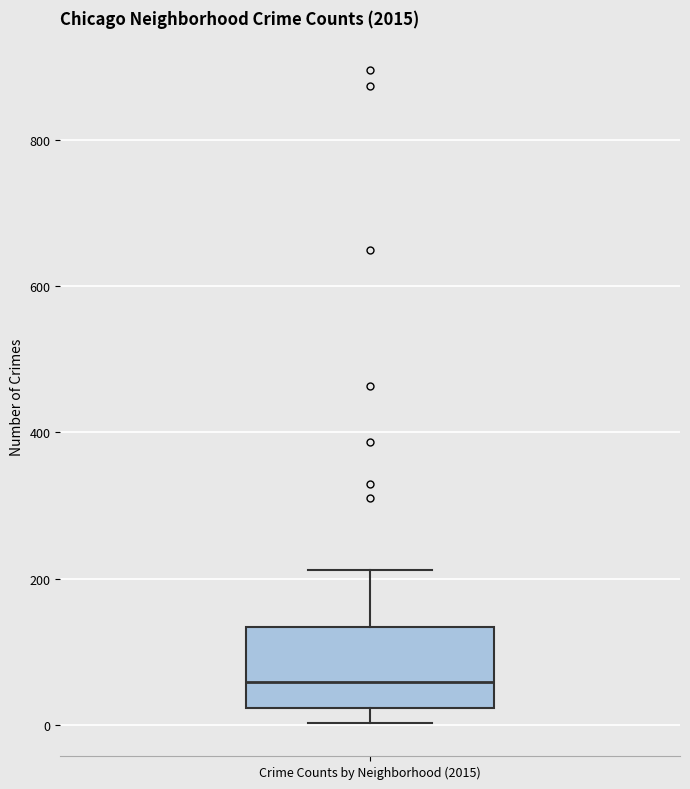

Where is the upper edge of the box for Crime Counts by Neighborhood (2015) on the y-axis? The values are not printed on the chart, so give them approximately, as read against the axis.

140